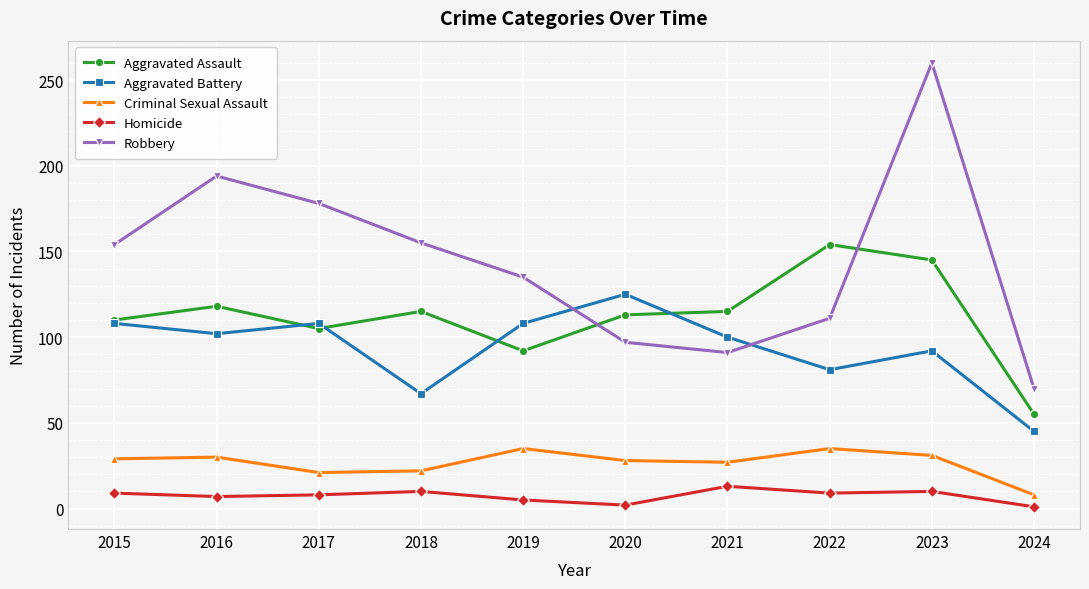

True or false: Aggravated Battery has more than 0 interior local peaks.

True